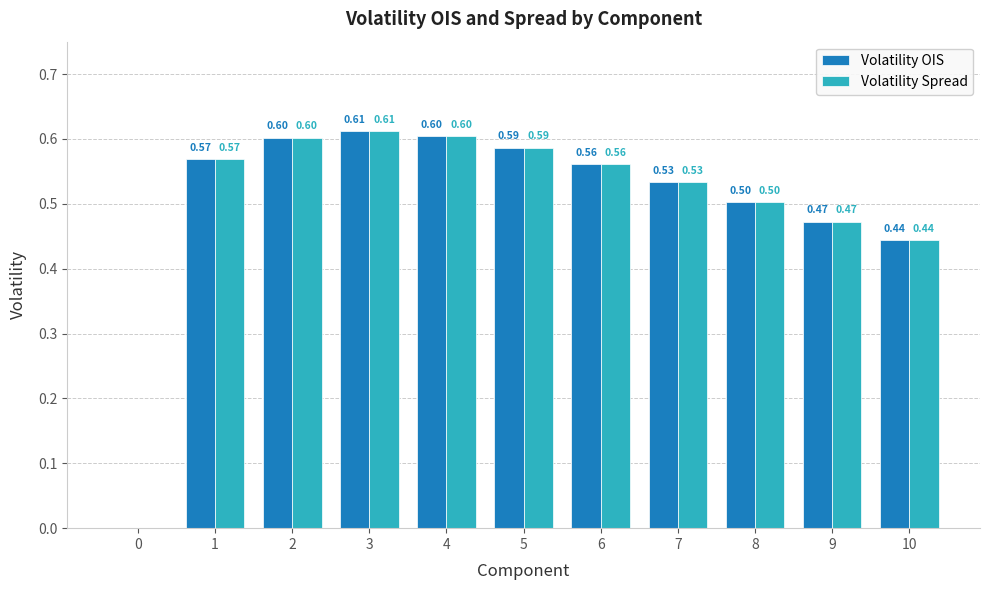

What is the sum of the Volatility OIS values at 4 and 3?

1.2